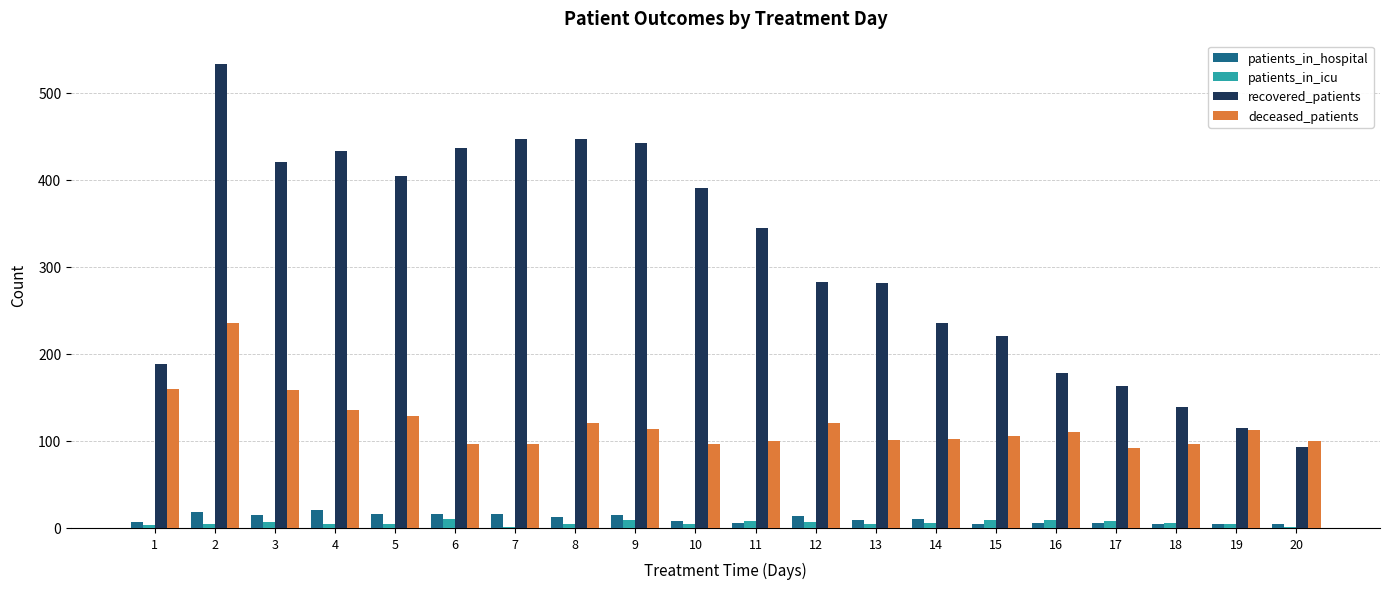

What are all the series names shown in the legend?

patients_in_hospital, patients_in_icu, recovered_patients, deceased_patients